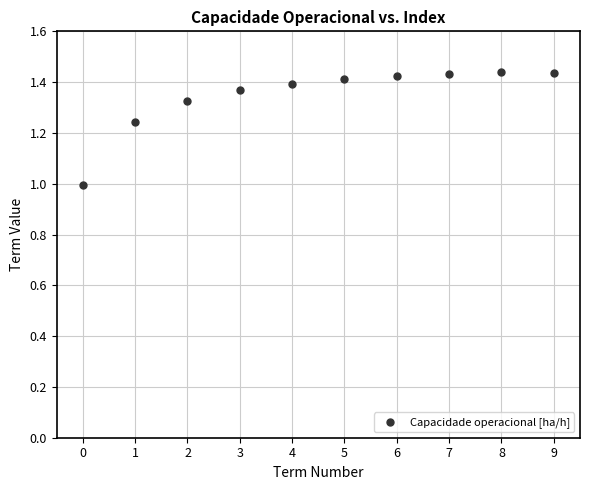

What is the range of Y values (max minus min)?

0.4